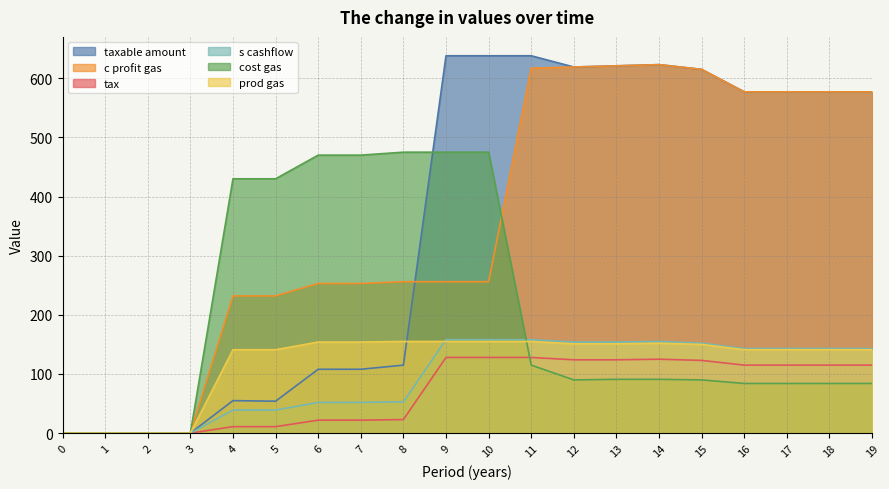

How many data points does each series have?

20